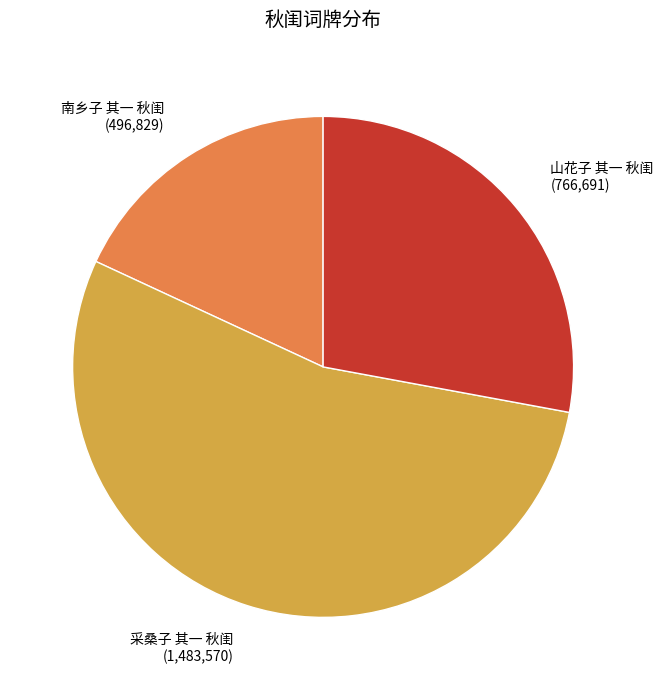

Is it true that 山花子 其一 秋闺 is 21% of the pie?

False